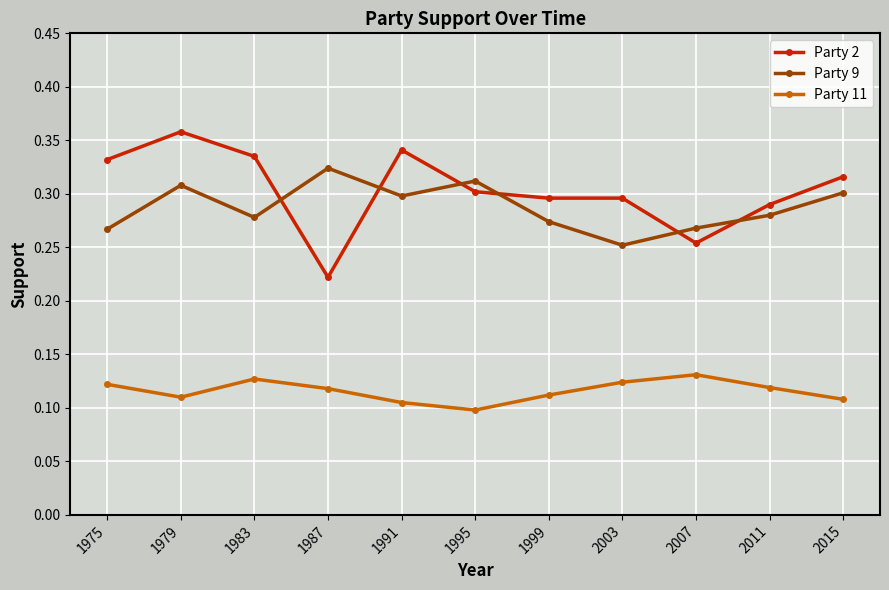

Between 2003 and 2007, which series saw the biggest shift?

Party 2